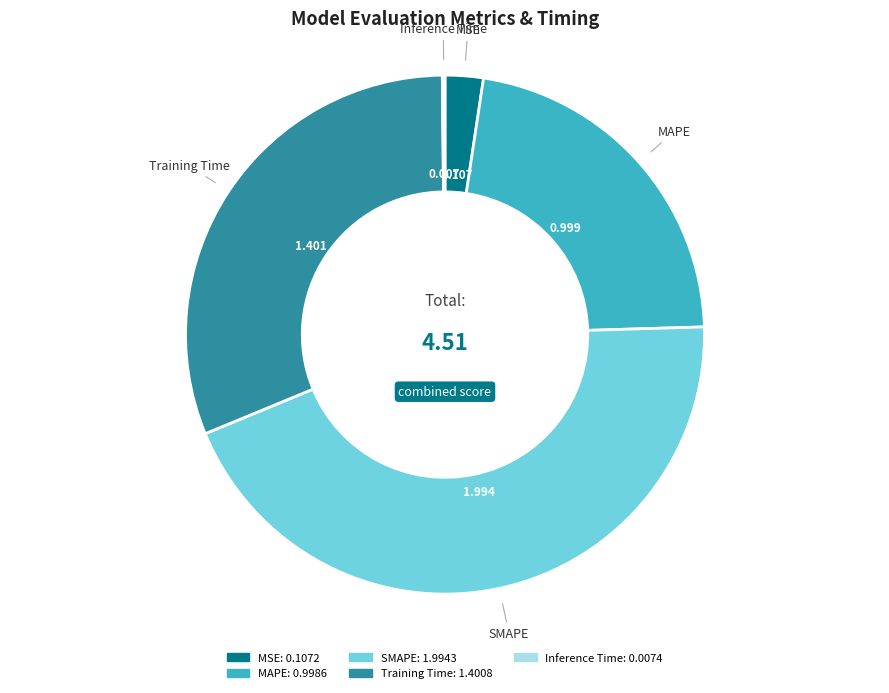

Which slice is the largest?

SMAPE